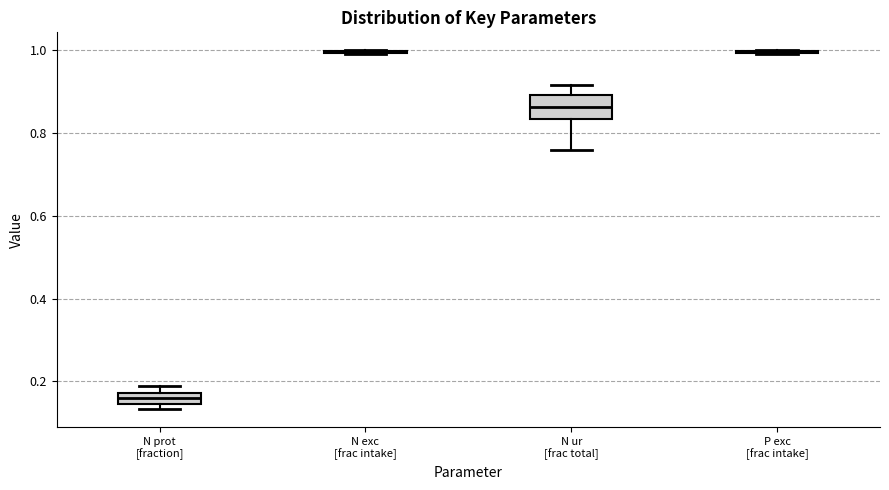

Comparing the boxes themselves (not the whiskers), which one is the tallest?

N ur [frac total]